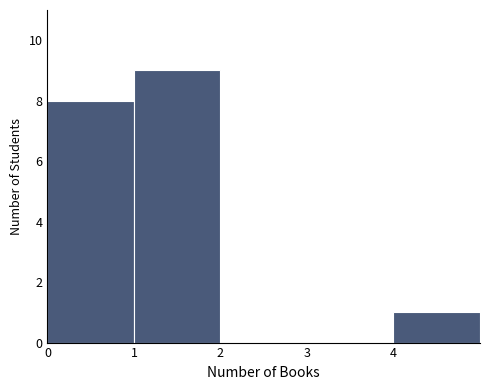

Reading left to right, transcribe this chart: for each bar, give the range it covers on the x-axis and its height. The values are not printed on the chart, so give them approximately, as read against the axis.

0 to 1: 8
1 to 2: 9
2 to 3: 0
3 to 4: 0
4 to 5: 1